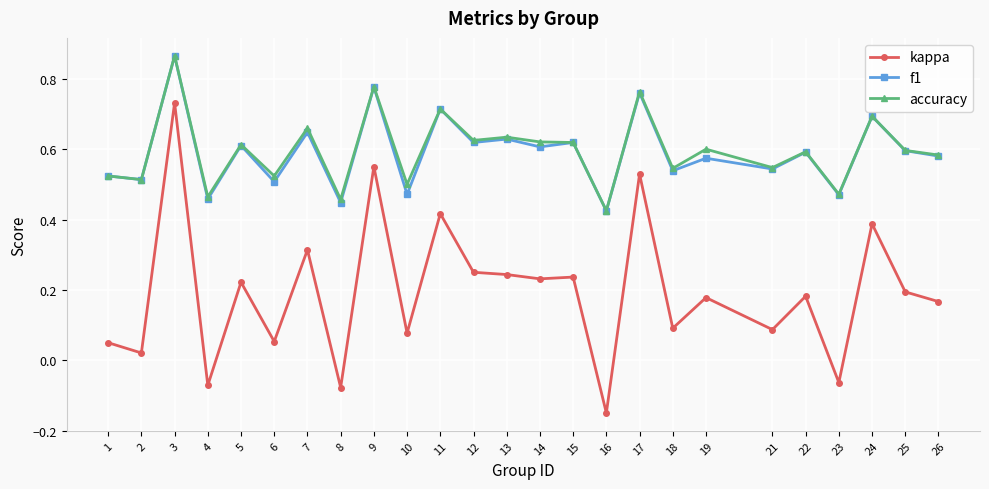

Does the chart have visible grid lines?

Yes